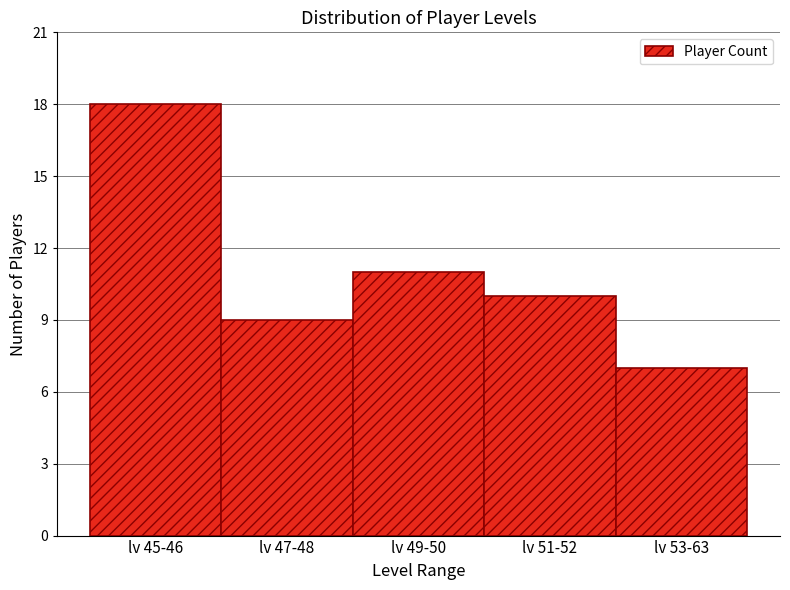

Reading left to right, what are all the values shown in this chart?

18	9	11	10	7